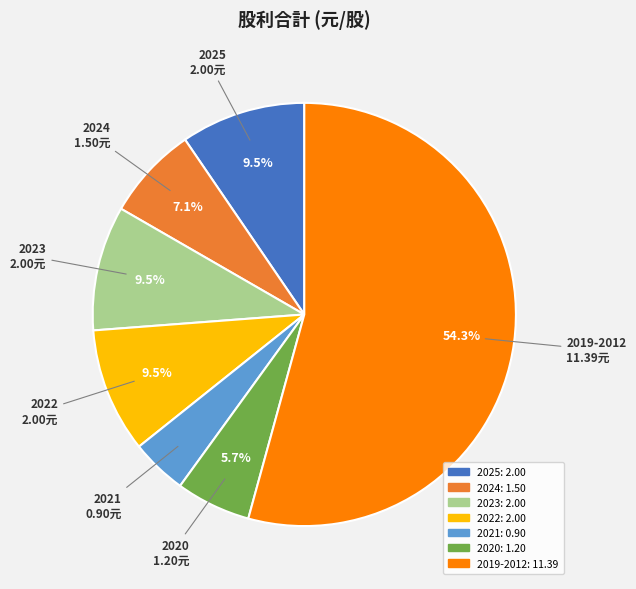

How many segments does this pie chart have?

7